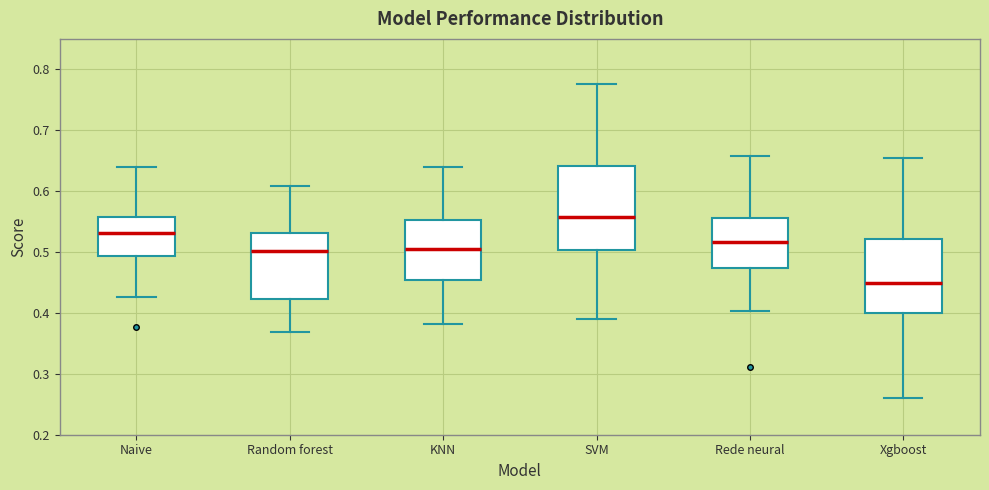

Which box is the tallest, from its lower edge to its upper edge?

SVM